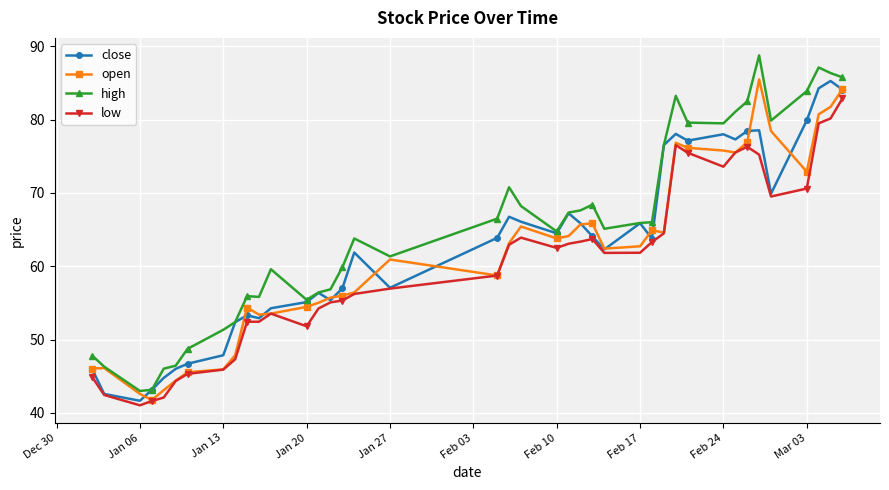

Which series has the largest total across all categories?

high